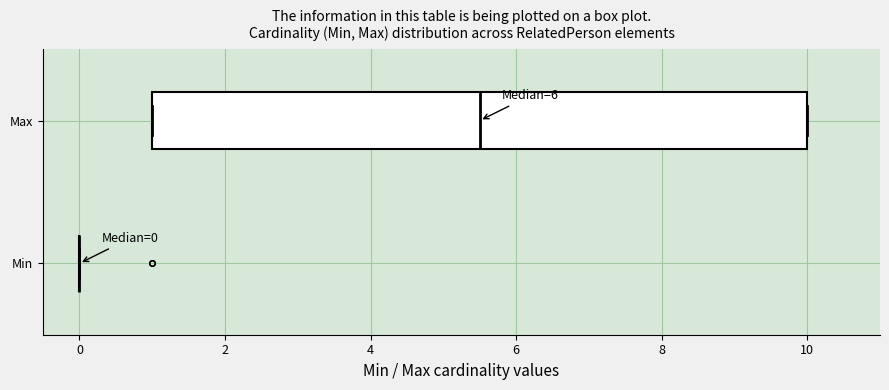

Comparing the boxes themselves (not the whiskers), which one is the widest?

Max